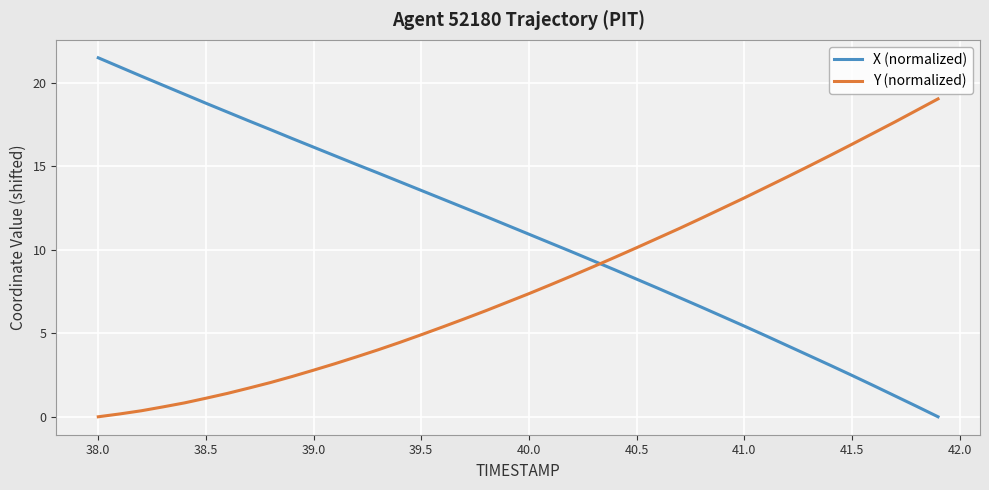

True or false: X (normalized) and Y (normalized) cross at least once.

True